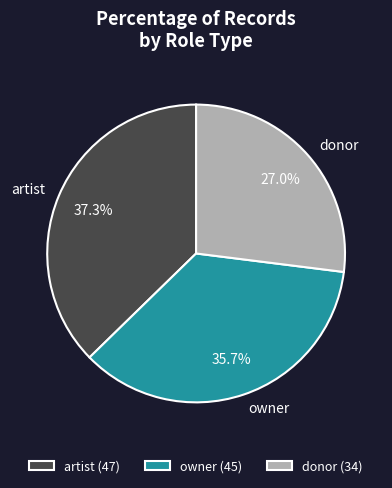

Between owner and donor, which is larger?

owner